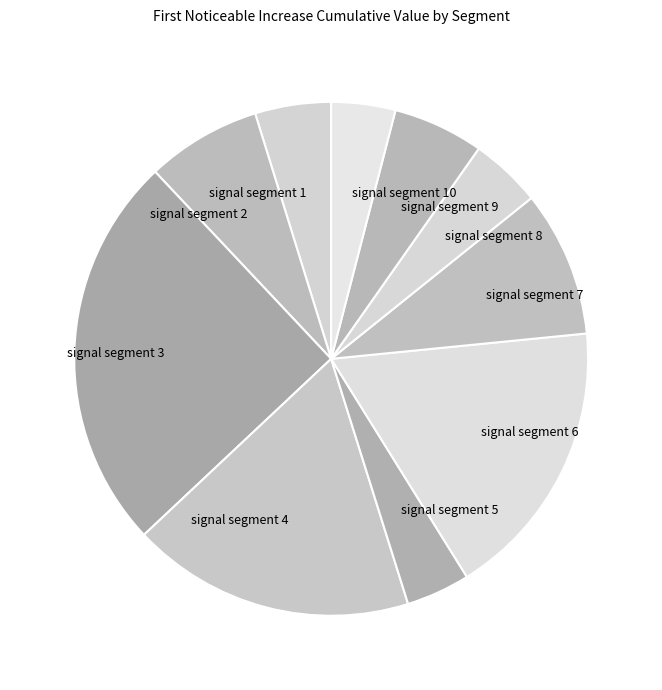

Is there any slice that represents more than half of the pie?

No